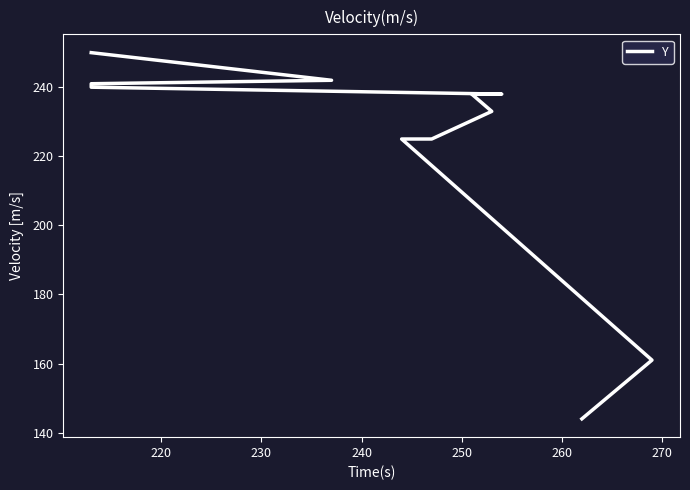

What is the maximum value shown in the chart?

250